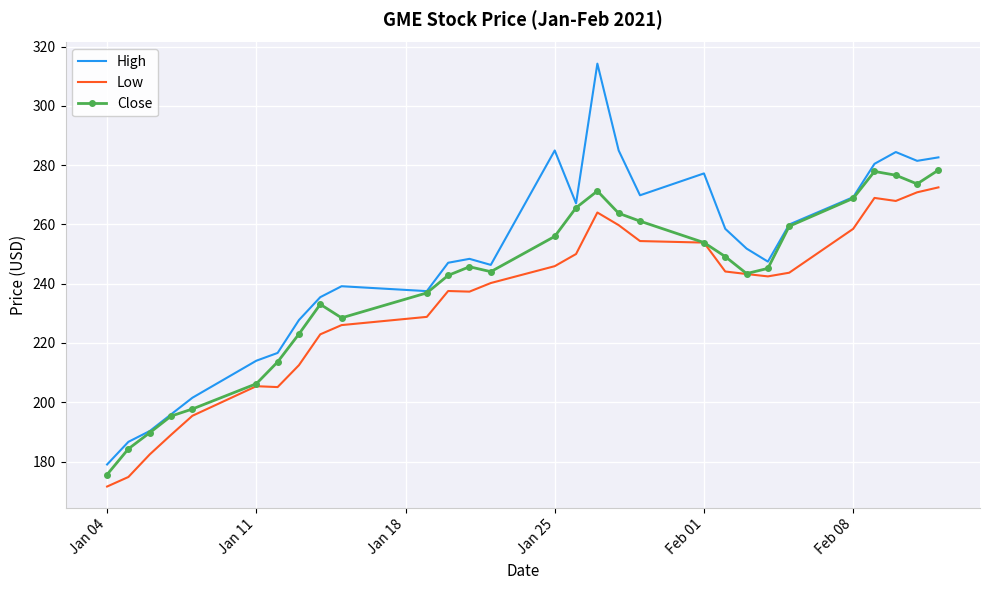

True or false: Low and High cross at least once.

False